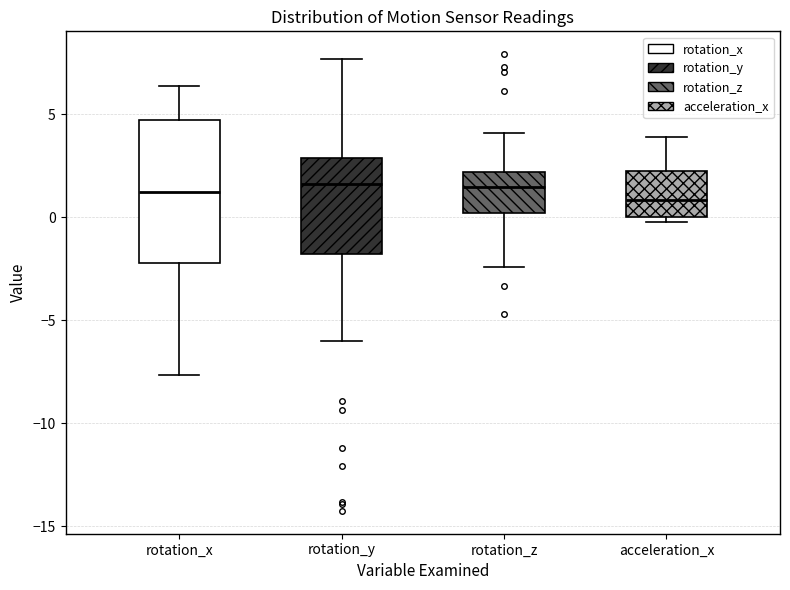

Reading left to right, read every box against the y-axis: the position of its median line, the range the box covers, and the ends of its whiskers. The values are not printed on the chart, so give them approximately, as read against the axis.

rotation_x: median 1.5, box -2.0 to 4.5, whiskers -7.5 to 6.5
rotation_y: median 1.5, box -2.0 to 3.0, whiskers -6.0 to 7.5
rotation_z: median 1.5, box 0.0 to 2.0, whiskers -2.5 to 4.0
acceleration_x: median 1.0, box 0.0 to 2.0, whiskers 0.0 (just below the box's lower edge) to 4.0